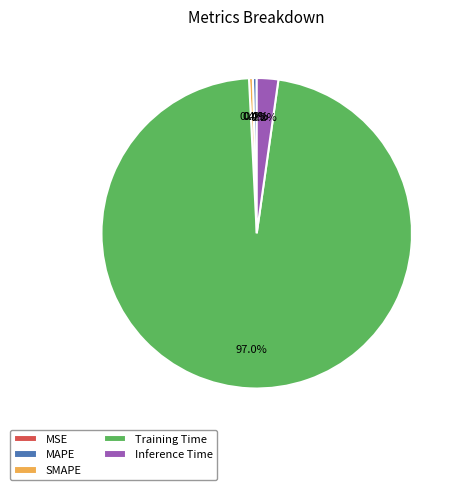

Between MAPE and Inference Time, which is larger?

Inference Time